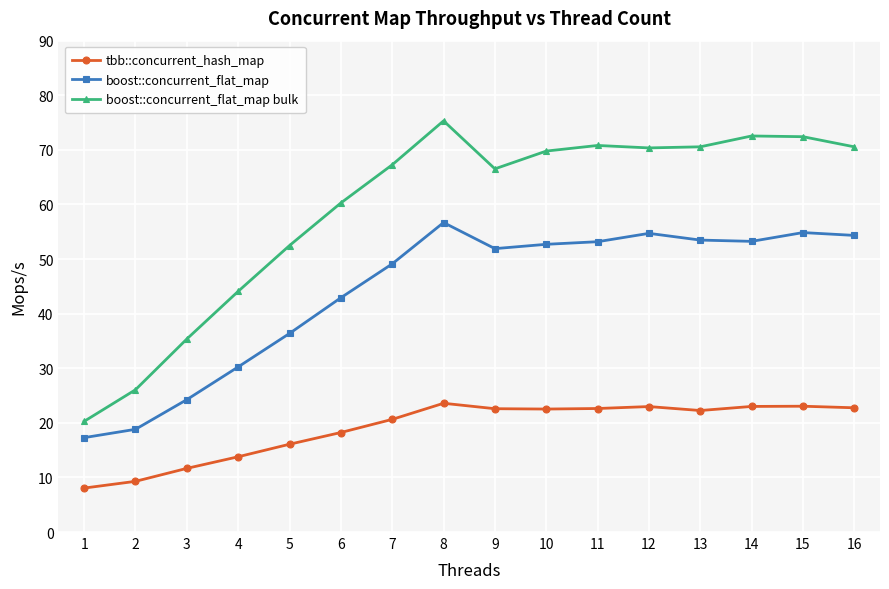

Which series has the largest total across all categories?

boost::concurrent_flat_map bulk